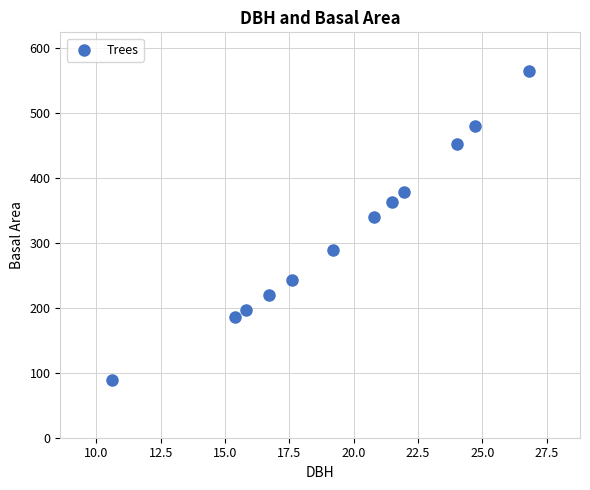

What is the average X value?

19.6